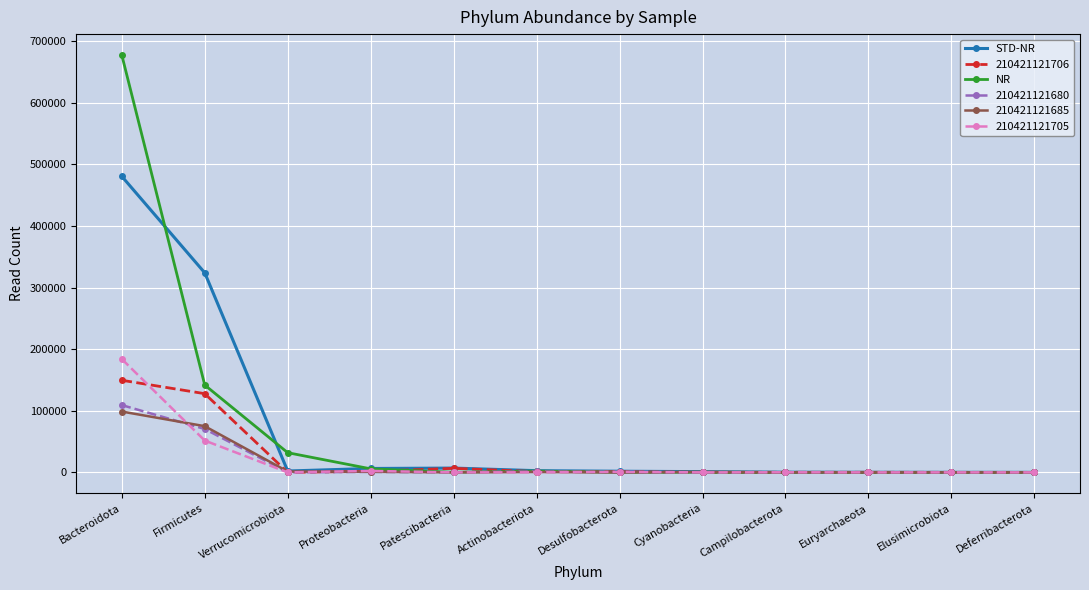

At which category is the sum across all series the highest?

Bacteroidota